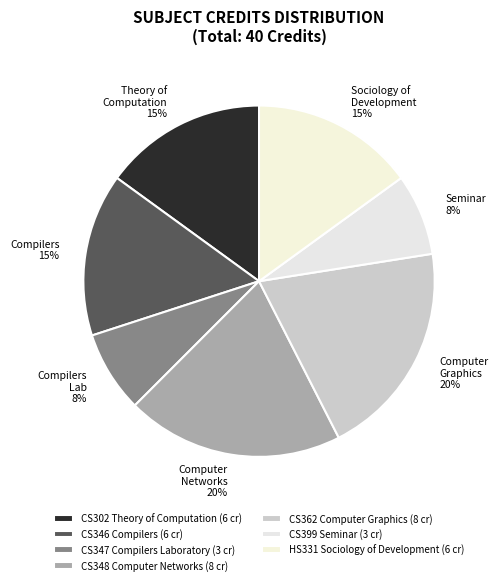

Rank the categories by value from lowest to highest.

CS347 Compilers Laboratory, CS399 Seminar, CS302 Theory of Computation, CS346 Compilers, HS331 Sociology of Development, CS348 Computer Networks, CS362 Computer Graphics